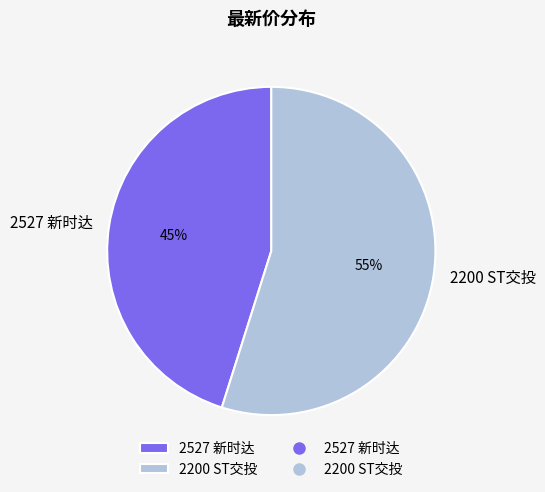

To the nearest percent, what is the difference between the 2200 ST交投 and 2527 新时达 slice percentages?

10%